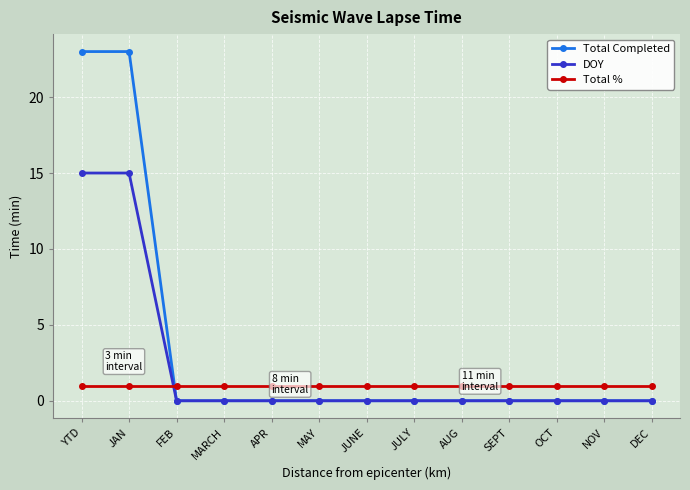

What is the difference between the maximum and minimum values in the DOY series?

15